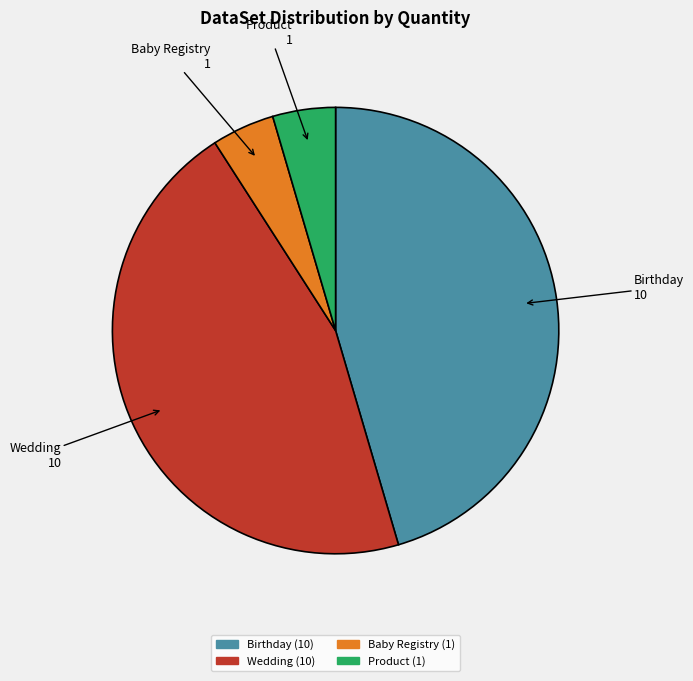

Is the sum of Product and Baby Registry greater than half?

No